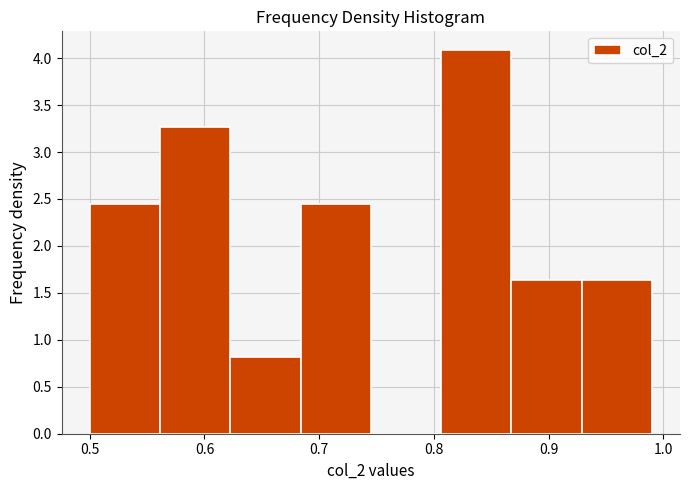

Reading left to right, transcribe this chart: for each bar, give the range it covers on the x-axis and its height. Neither the bar edges nor the heights are printed on the chart, so give them approximately, as read against the axes.

0.50 to 0.56: 2.45
0.56 to 0.62: 3.25
0.62 to 0.68: 0.80
0.68 to 0.75: 2.45
0.75 to 0.81: 0
0.81 to 0.87: 4.10
0.87 to 0.93: 1.65
0.93 to 0.99: 1.65